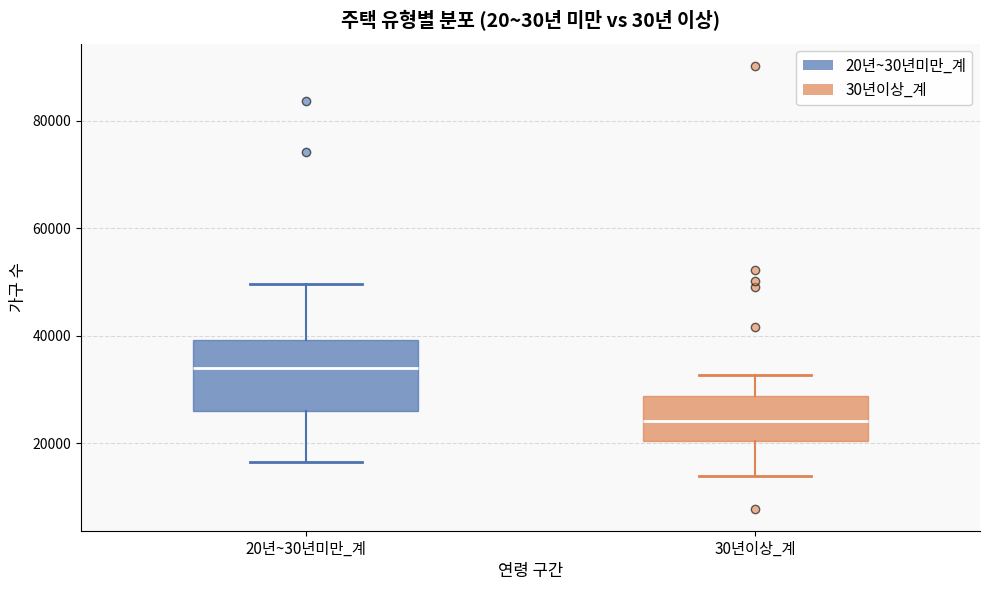

Reading left to right, read every box against the y-axis: the position of its median line, the range the box covers, and the ends of its whiskers. The values are not printed on the chart, so give them approximately, as read against the axis.

20년~30년미만_계: median 34000, box 26000 to 40000, whiskers 16000 to 50000
30년이상_계: median 24000, box 20000 to 28000, whiskers 14000 to 32000